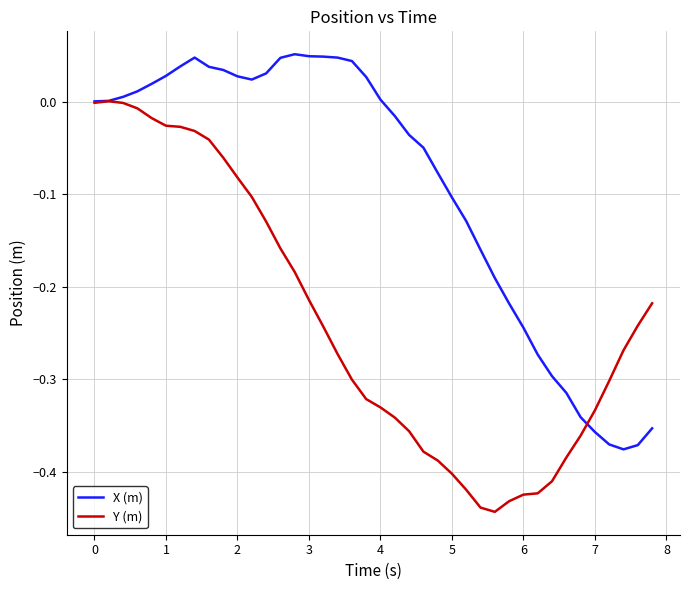

Rank the series by their average value, from highest to lowest.

X (m), Y (m)